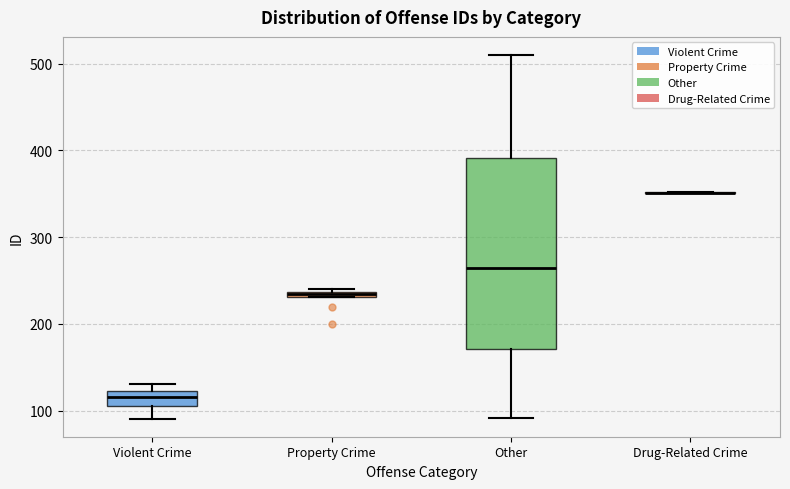

Where is the upper edge of the box for Property Crime on the y-axis? The values are not printed on the chart, so give them approximately, as read against the axis.

240